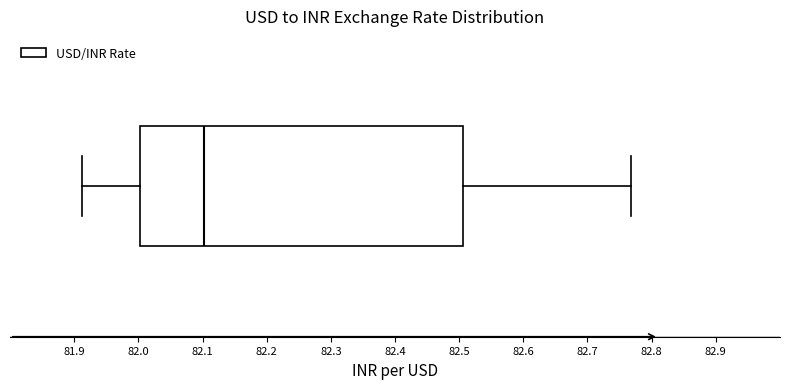

Transcribe this box plot: give where the median line is, the range the box spans, and where the two whiskers end, as read against the x-axis. The values are not printed on the chart, so give them approximately, as read against the axis.

median 82.10, box 82.00 to 82.51, whiskers 81.91 to 82.77